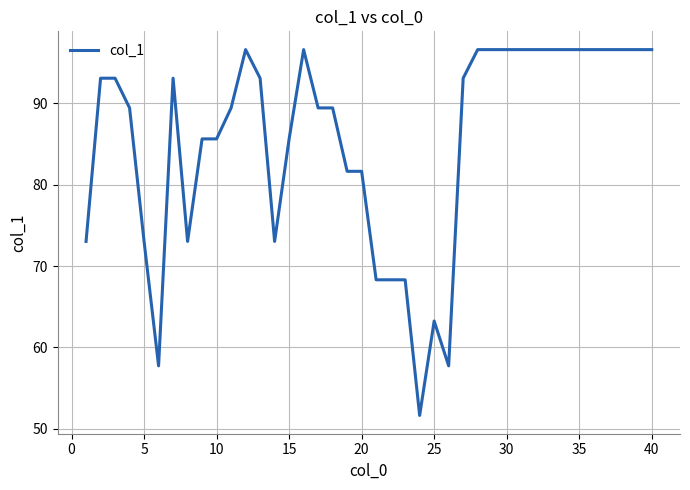

What is the difference between the maximum and minimum values?

45.0